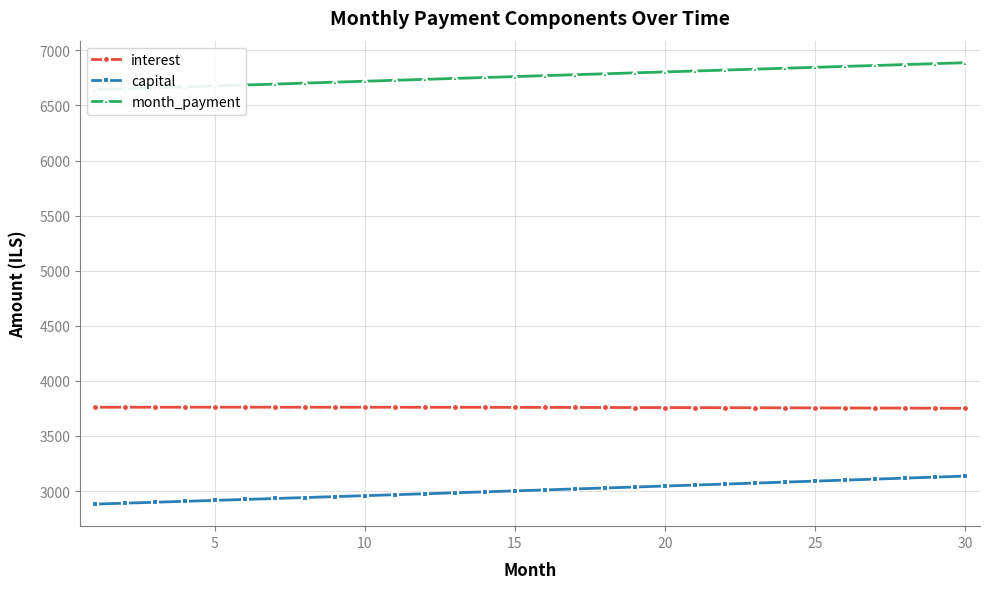

True or false: interest and capital cross at least once.

False